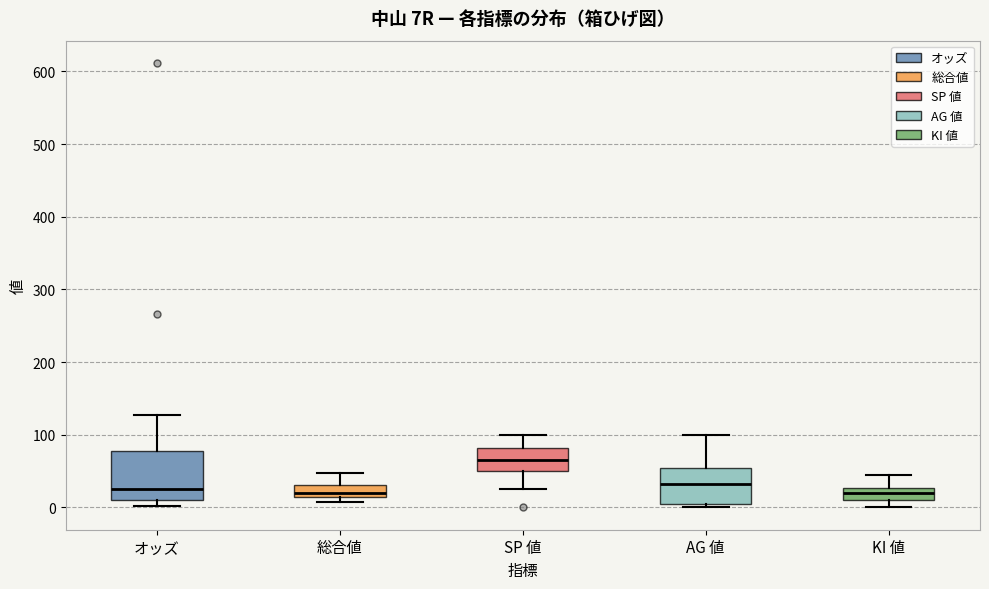

Reading left to right, transcribe this box plot: for each box, give where its median line is, the range the box spans, and where its two whiskers end, as read against the y-axis. The values are not printed on the chart, so give them approximately, as read against the axis.

オッズ: median 30, box 10 to 80, whiskers 0 to 130
総合値: median 20, box 10 to 30, whiskers 10 (just below the box's lower edge) to 50
SP 値: median 70, box 50 to 80, whiskers 30 to 100
AG 値: median 30, box 0 to 50, whiskers 0 (just below the box's lower edge) to 100
KI 値: median 20, box 10 to 30, whiskers 0 to 50